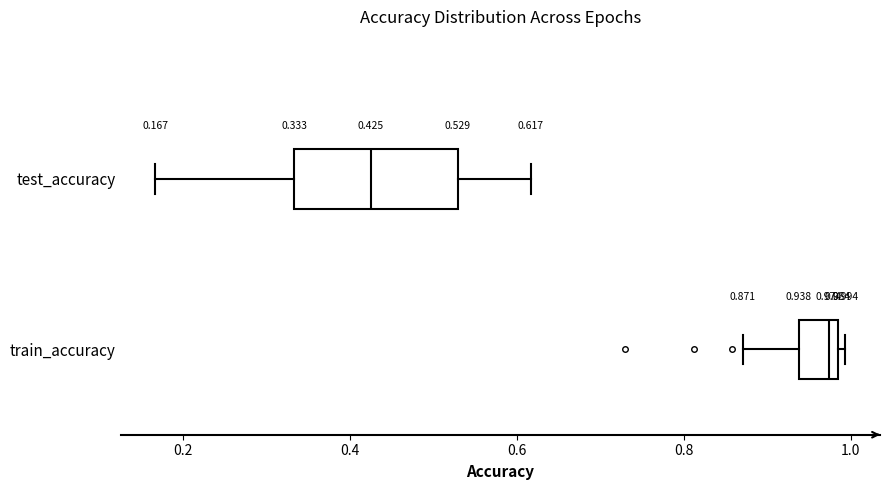

Which box has the furthest to the left median line?

test_accuracy